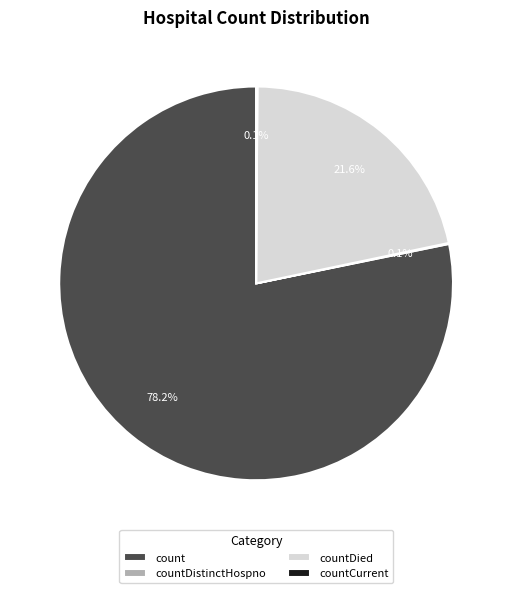

How much of the chart is everything except countDied?

78.4%